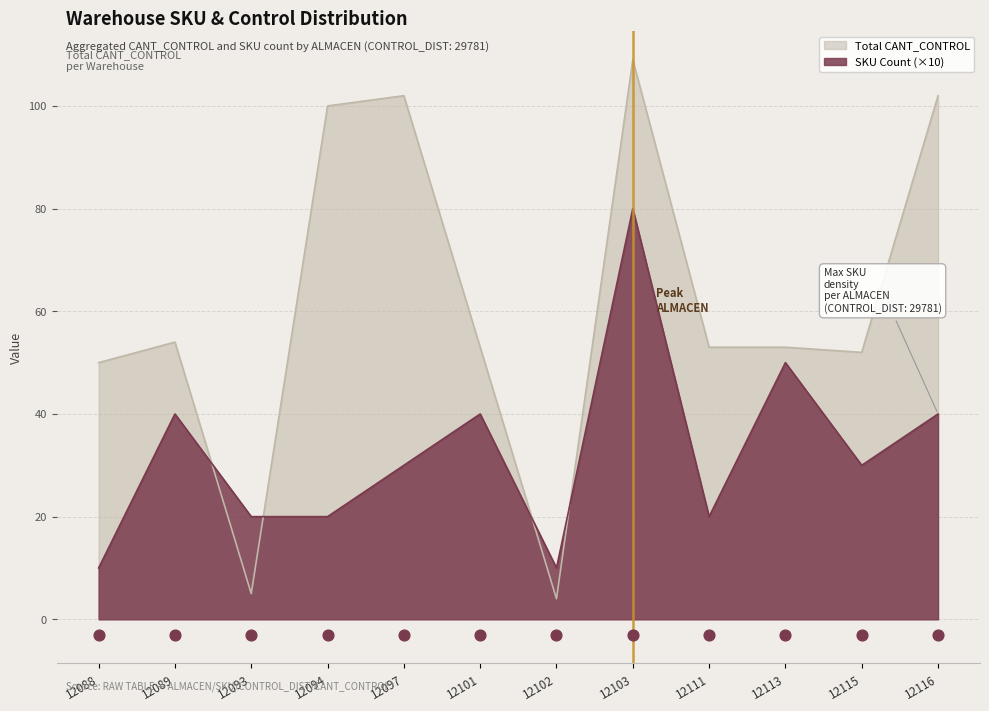

Which series has the largest total across all categories?

Total CANT_CONTROL